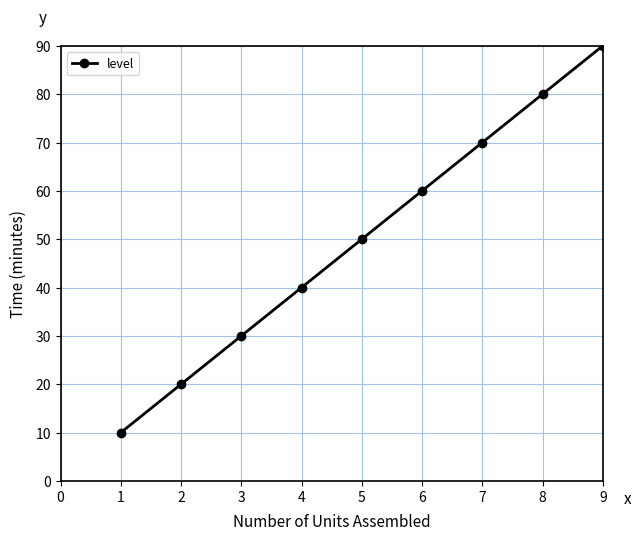

How many categories are shown in the chart?

9